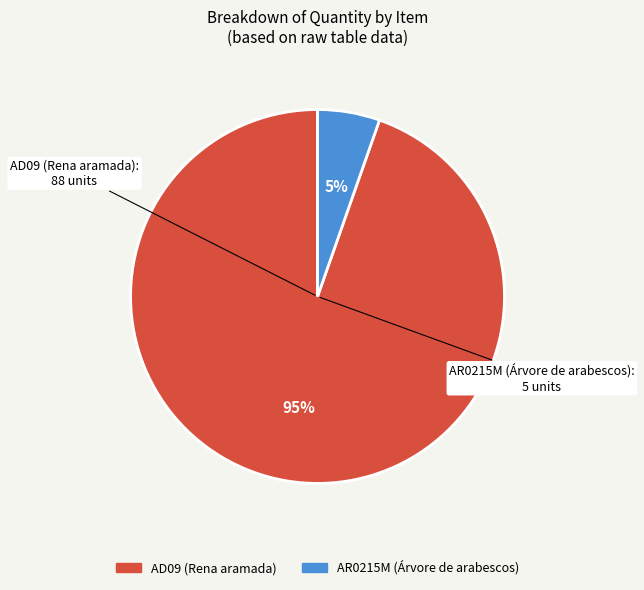

Does any single category account for the majority?

Yes